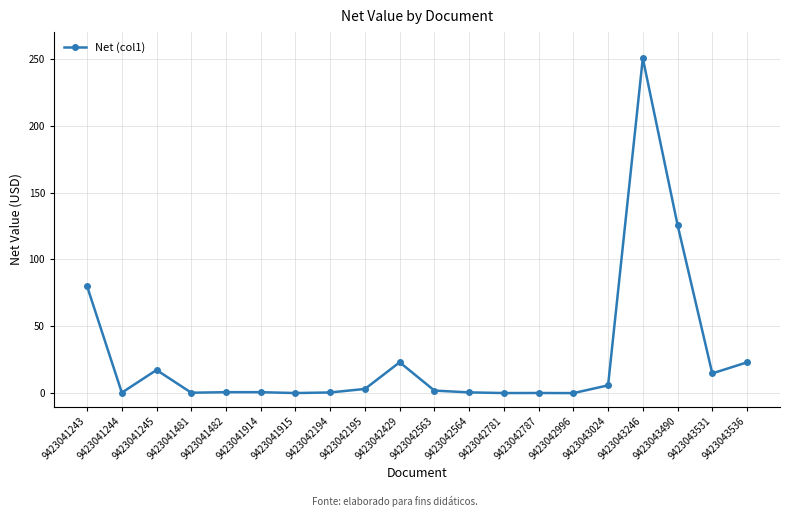

What is the value of the 9th point from the left?

3.2